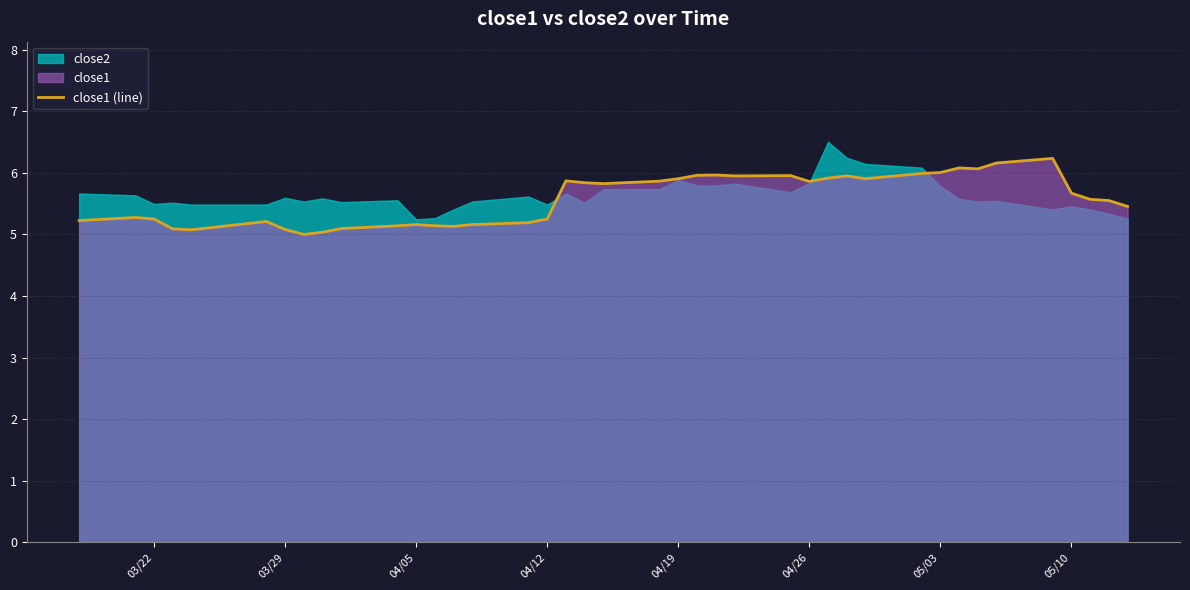

What is the minimum value shown in the chart?

5.0